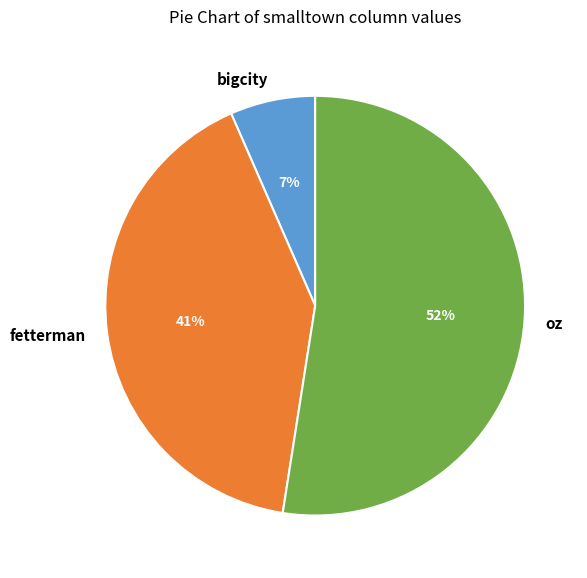

Does oz account for over 50% of the chart?

Yes